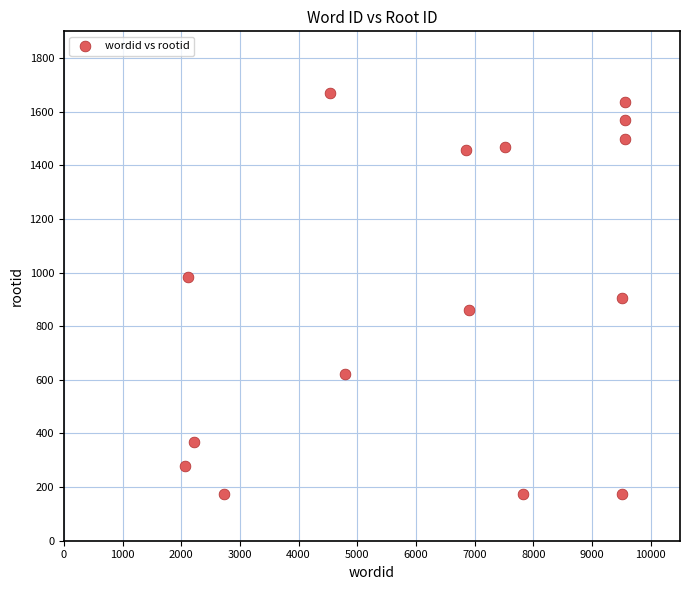

What is the range of X values (max minus min)?

7505